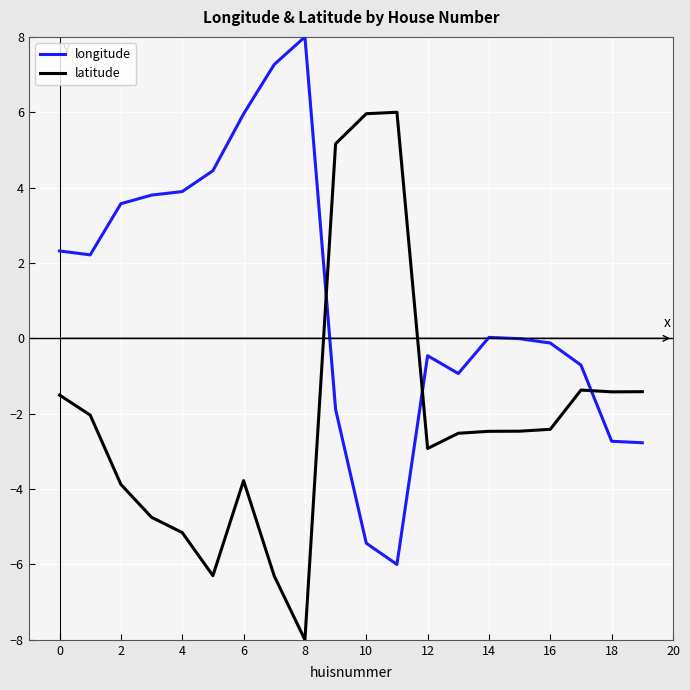

True or false: longitude and latitude cross at least once.

True